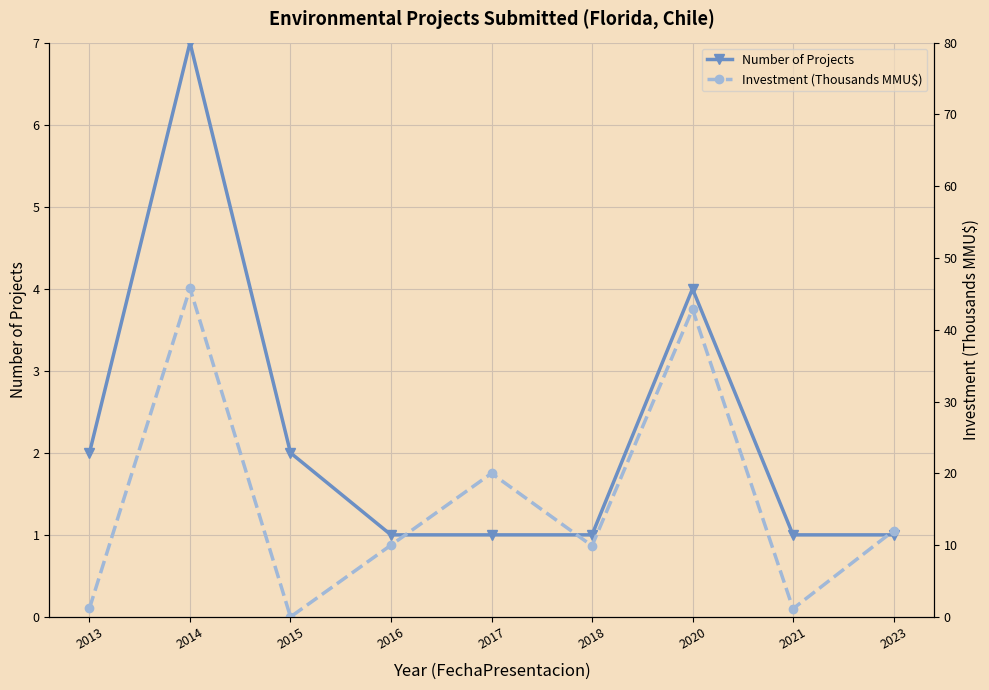

True or false: Number of Projects has a value of 2 at 2013.

True